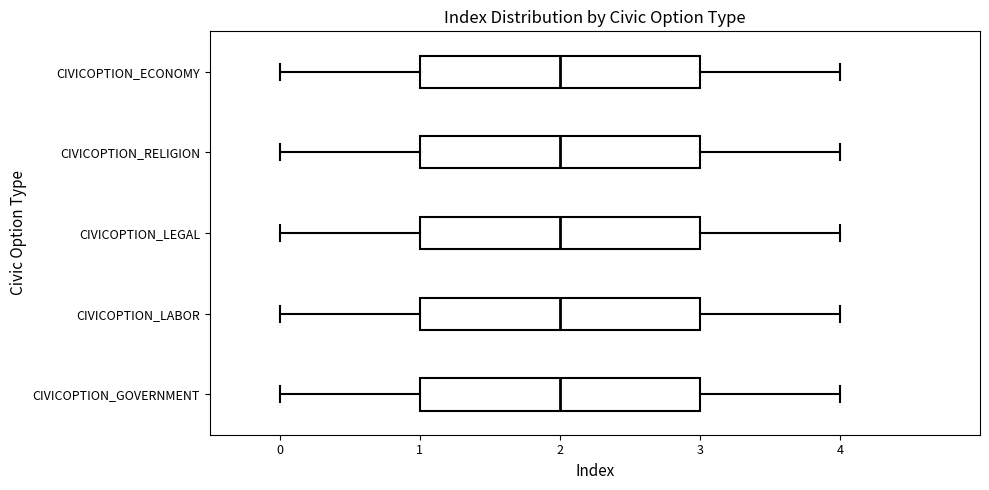

Reading bottom to top, read every box against the x-axis: the position of its median line, the range the box covers, and the ends of its whiskers. The values are not printed on the chart, so give them approximately, as read against the axis.

CIVICOPTION_GOVERNMENT: median 2, box 1 to 3, whiskers 0 to 4
CIVICOPTION_LABOR: median 2, box 1 to 3, whiskers 0 to 4
CIVICOPTION_LEGAL: median 2, box 1 to 3, whiskers 0 to 4
CIVICOPTION_RELIGION: median 2, box 1 to 3, whiskers 0 to 4
CIVICOPTION_ECONOMY: median 2, box 1 to 3, whiskers 0 to 4